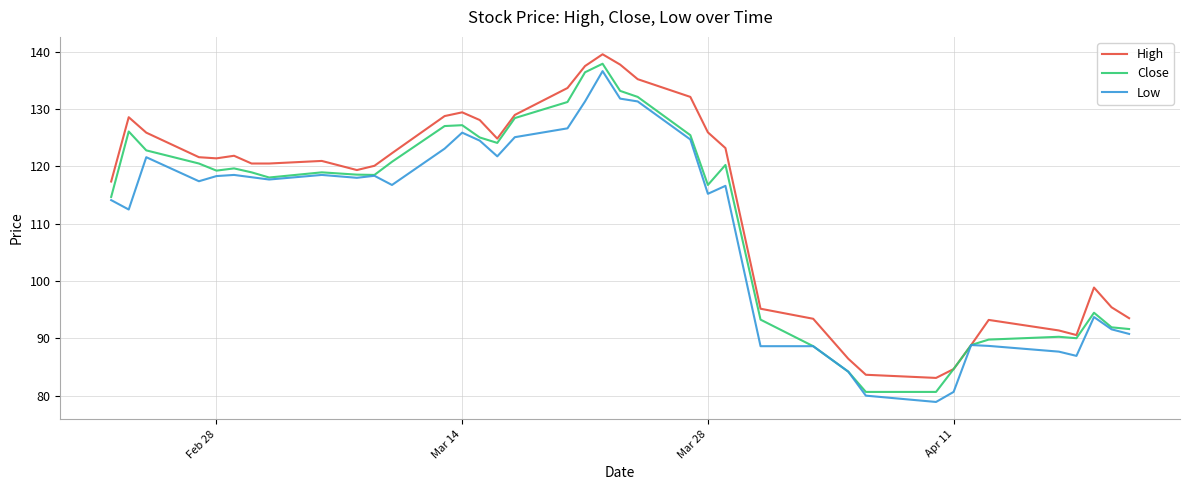

What is the highest value of the High series?

139.5